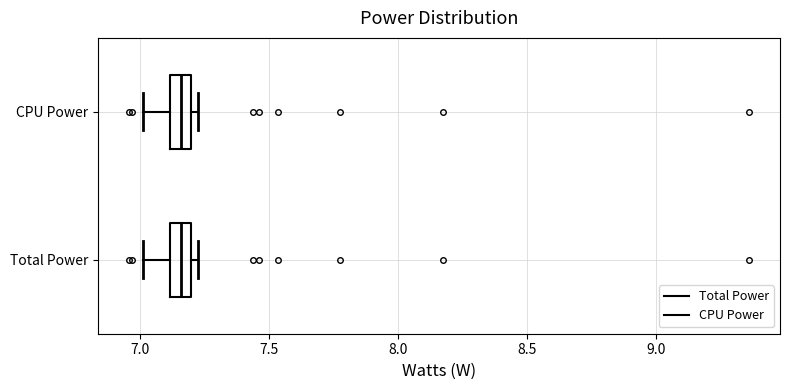

Reading bottom to top, transcribe this box plot: for each box, give where its median line is, the range the box spans, and where its two whiskers end, as read against the x-axis. The values are not printed on the chart, so give them approximately, as read against the axis.

Total Power: median 7.15, box 7.10 to 7.20, whiskers 7.00 to 7.20 (just right of the box's right edge)
CPU Power: median 7.15, box 7.10 to 7.20, whiskers 7.00 to 7.20 (just right of the box's right edge)